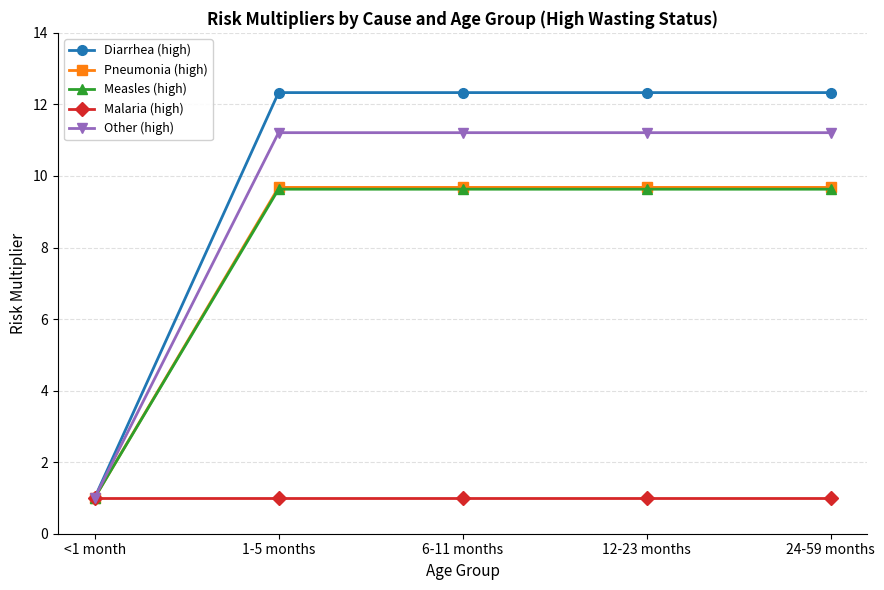

True or false: Diarrhea (high) has more than 2 points higher than both neighbors.

False